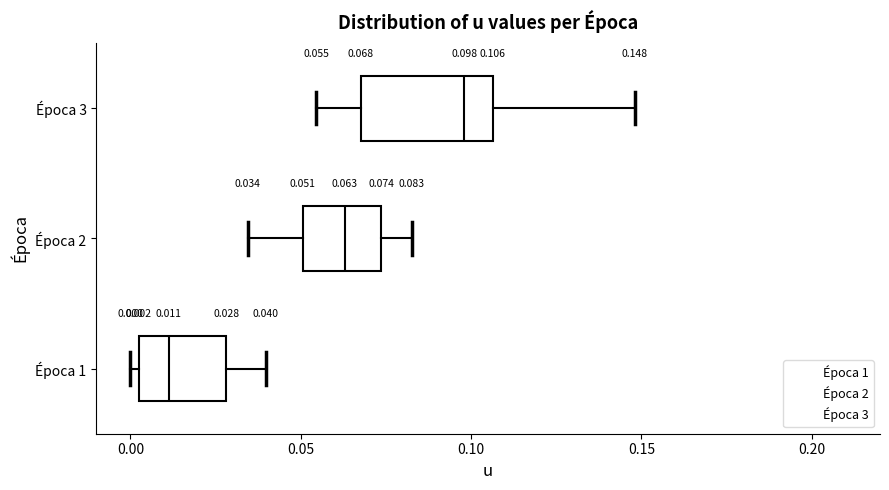

Which box is the widest, from its left edge to its right edge?

Época 3